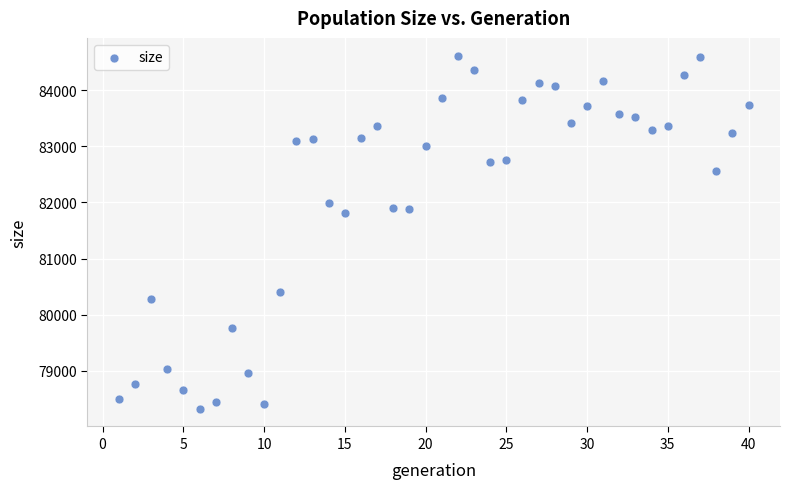

What is the range of X values (max minus min)?

39